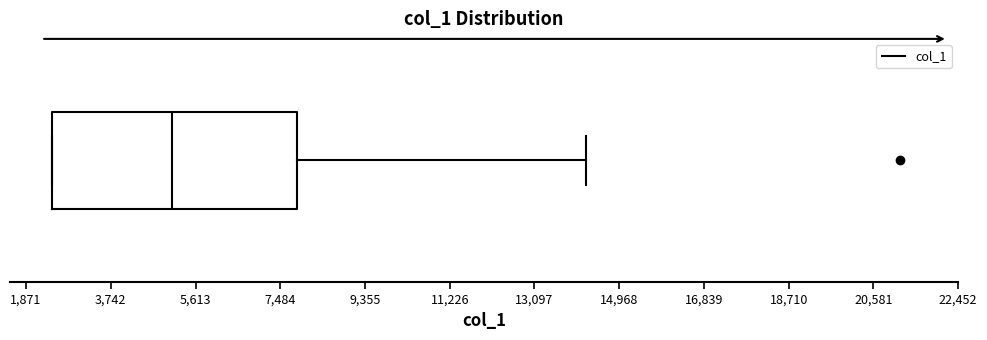

Read this box plot against the x-axis: the position of the median line, the range covered by the box, and the ends of both whiskers. The values are not printed on the chart, so give them approximately, as read against the axis.

median 5000, box 2400 to 7800, whiskers 2400 to 14200